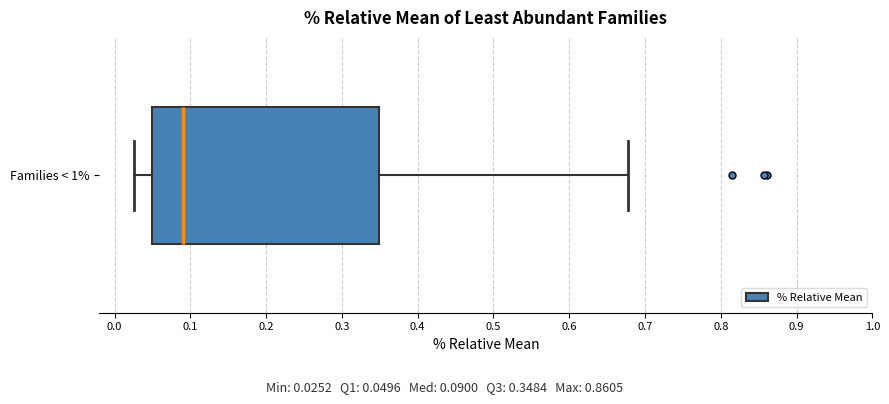

Read this box plot against the x-axis: the position of the median line, the range covered by the box, and the ends of both whiskers. The values are not printed on the chart, so give them approximately, as read against the axis.

median 0.09, box 0.05 to 0.35, whiskers 0.03 to 0.68